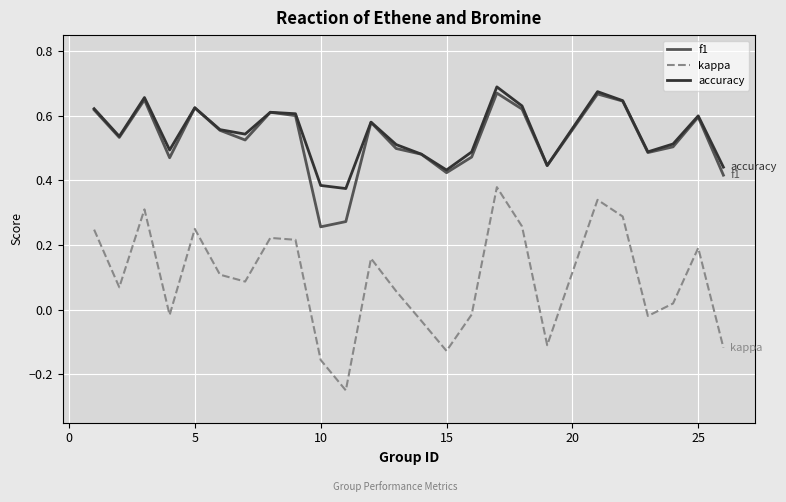

True or false: f1 and kappa cross at least once.

False